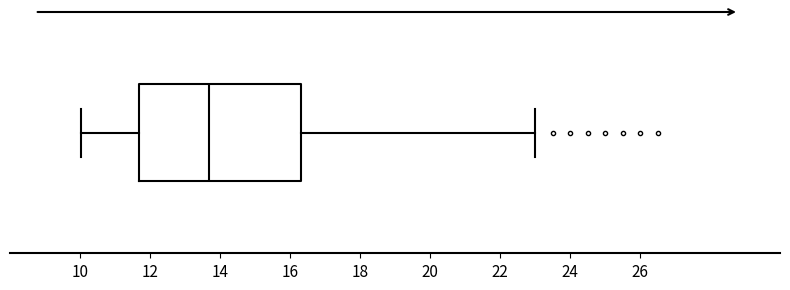

Transcribe this box plot: give where the median line is, the range the box spans, and where the two whiskers end, as read against the x-axis. The values are not printed on the chart, so give them approximately, as read against the axis.

median 13.6, box 11.6 to 16.4, whiskers 10.0 to 23.0